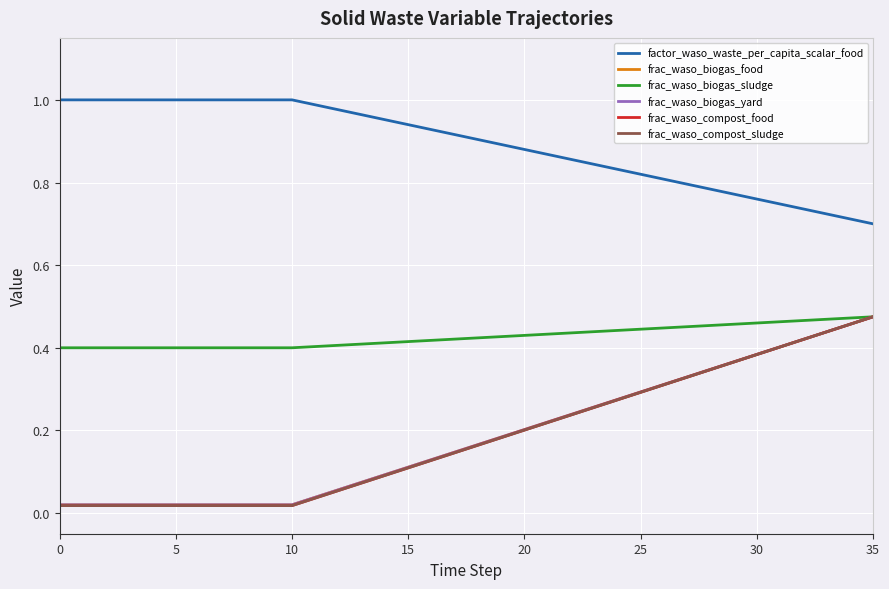

Does the chart have visible grid lines?

Yes